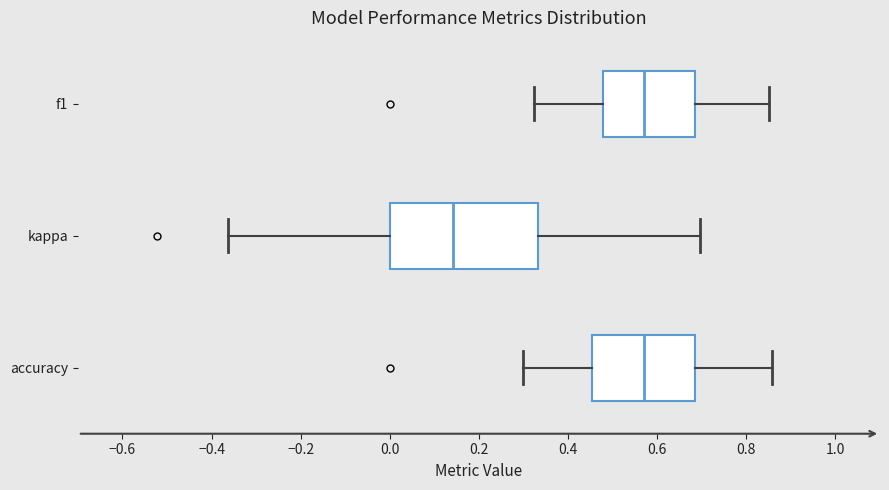

Reading bottom to top, transcribe this box plot: for each box, give where its median line is, the range the box spans, and where its two whiskers end, as read against the x-axis. The values are not printed on the chart, so give them approximately, as read against the axis.

accuracy: median 0.58, box 0.46 to 0.68, whiskers 0.30 to 0.86
kappa: median 0.14, box 0.00 to 0.34, whiskers -0.36 to 0.70
f1: median 0.58, box 0.48 to 0.68, whiskers 0.32 to 0.86